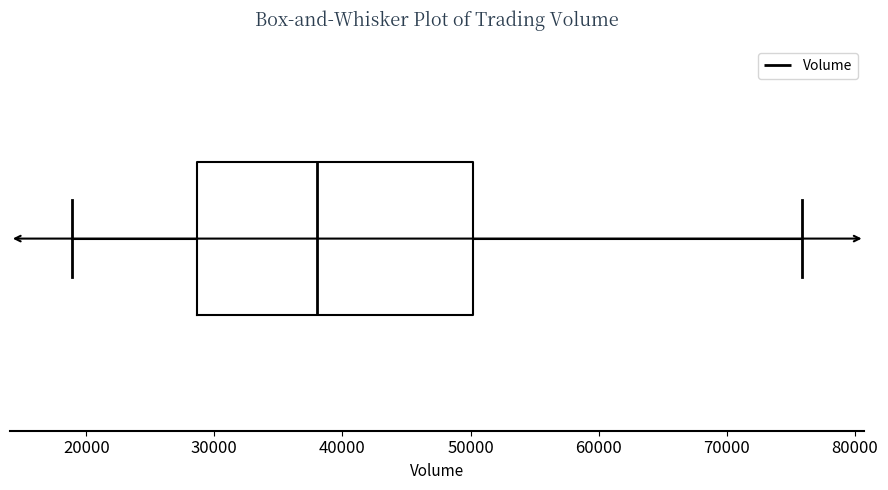

Where does the median line of the box sit on the x-axis? The values are not printed on the chart, so give them approximately, as read against the axis.

38000